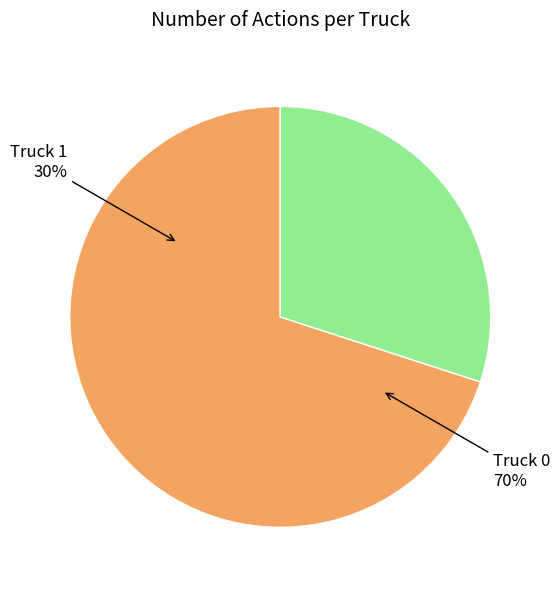

Is Truck 0 the majority of the pie?

Yes